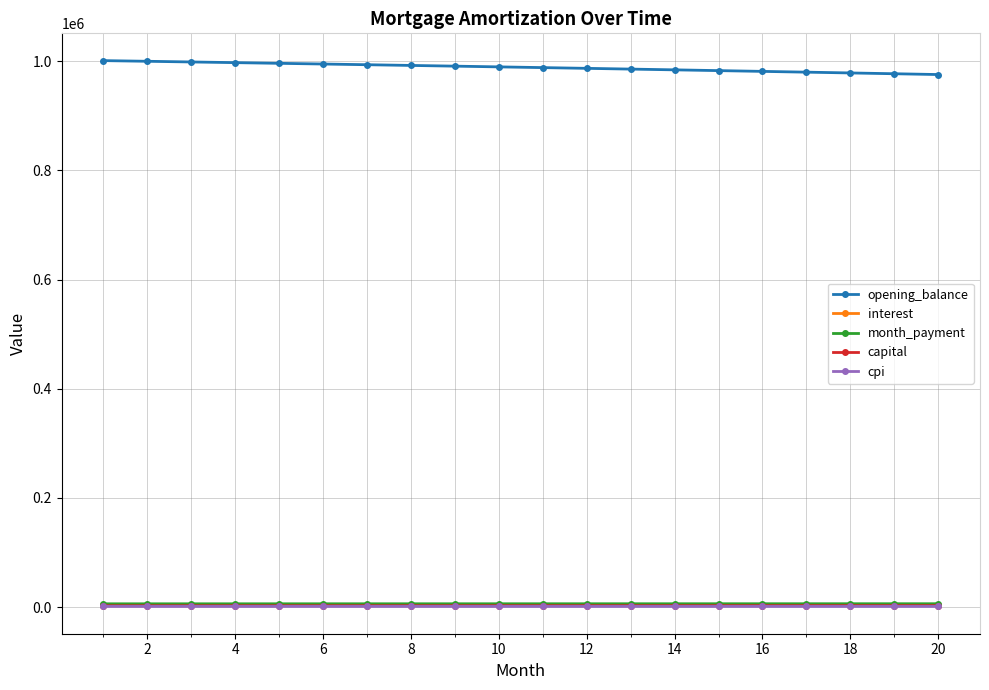

What is the highest value of the capital series?

2701.8